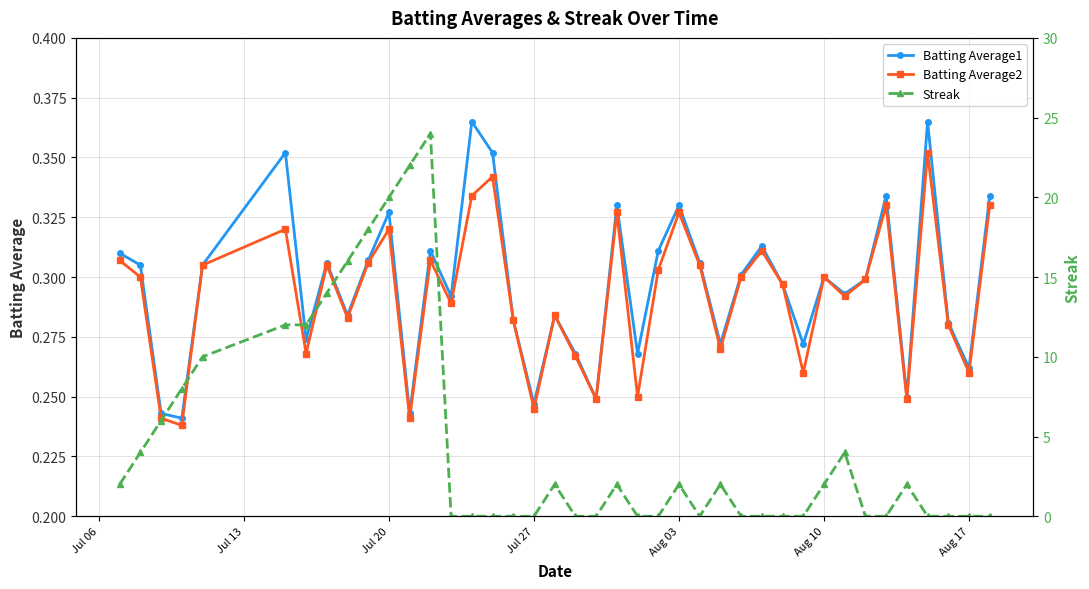

True or false: Batting Average1 has more than 2 points higher than both neighbors.

True